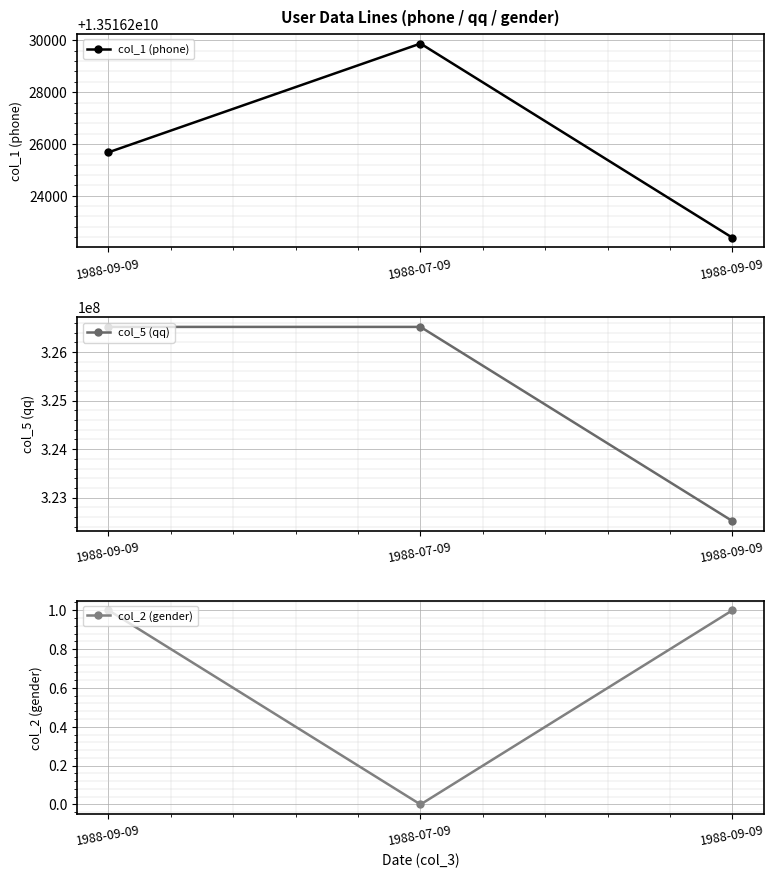

What is the label of the 3rd point from the left?

1988-09-09